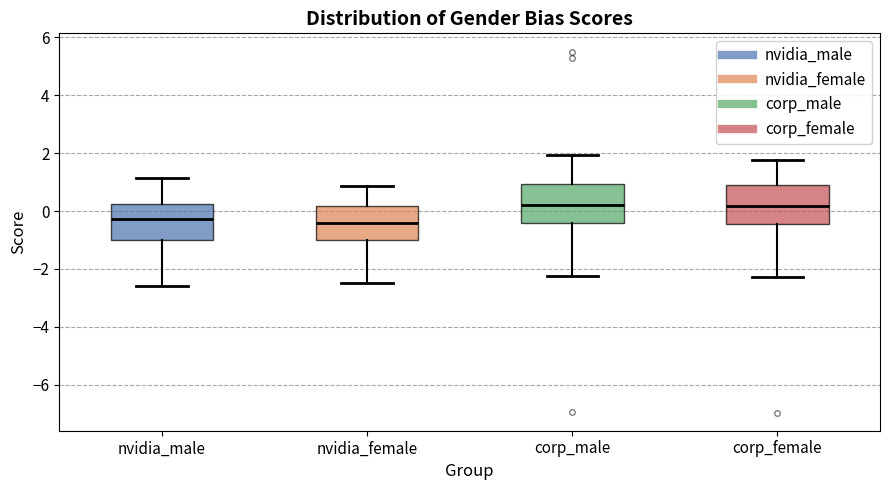

Where does the upper whisker of the box for nvidia_male end on the y-axis? The values are not printed on the chart, so give them approximately, as read against the axis.

1.2